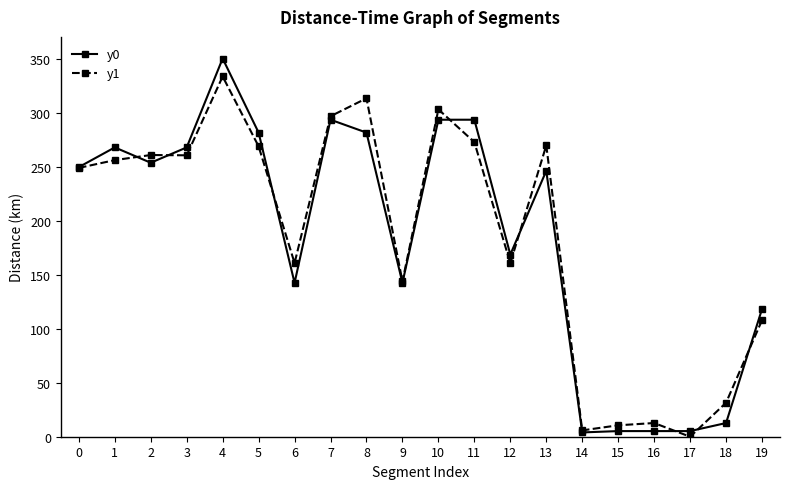

True or false: y1 has more than 0 points higher than both neighbors.

True